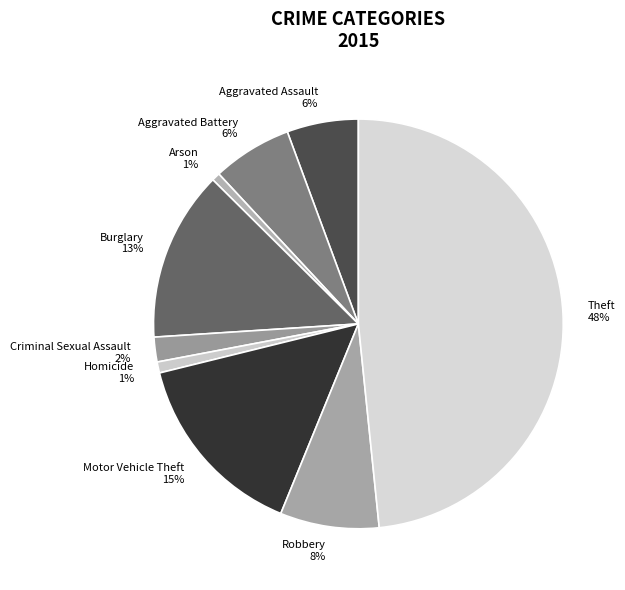

To the nearest percent, what is the average slice percentage?

11%